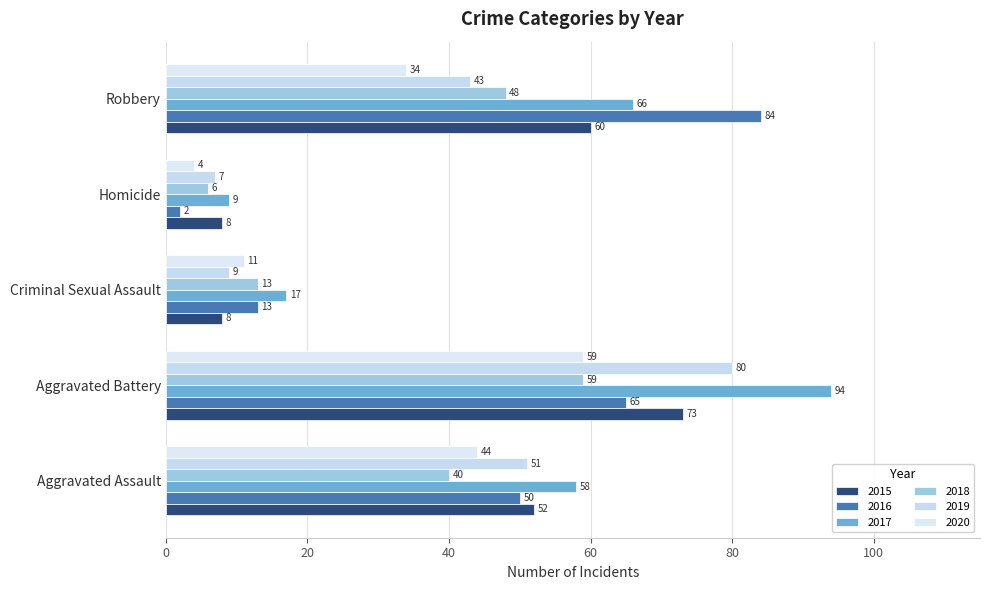

What is the value of the 2018 bar at the 2nd from the left?

59